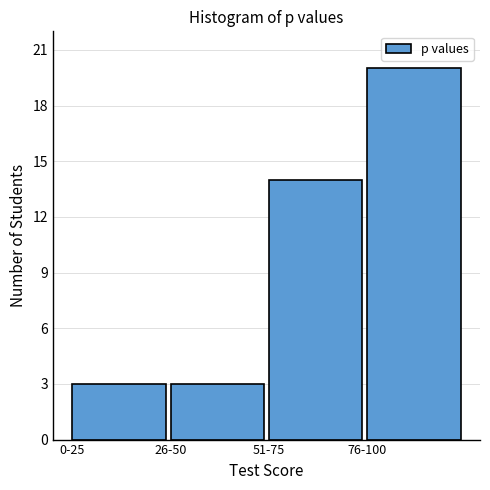

Reading left to right, extract all data points from this chart.

3	3	14	20